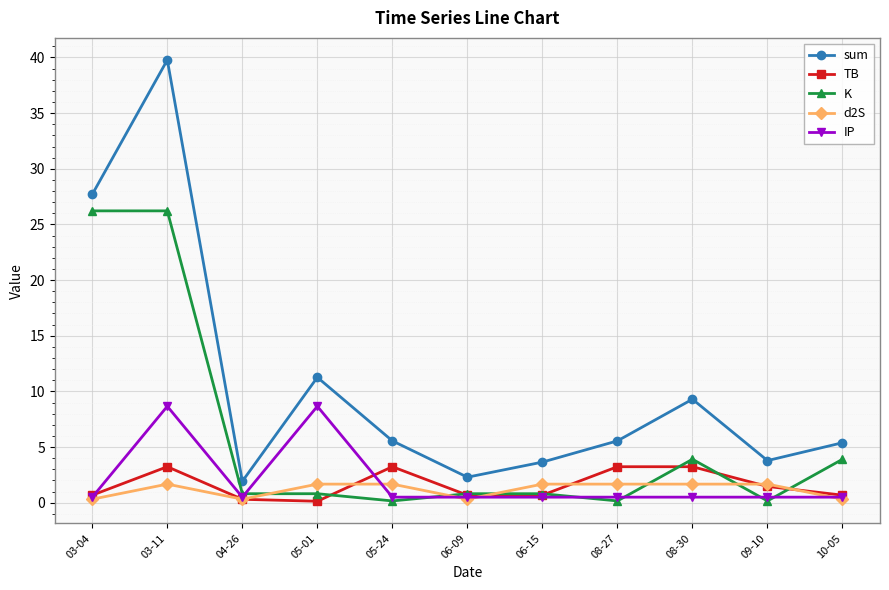

What is the greatest value displayed?

39.8